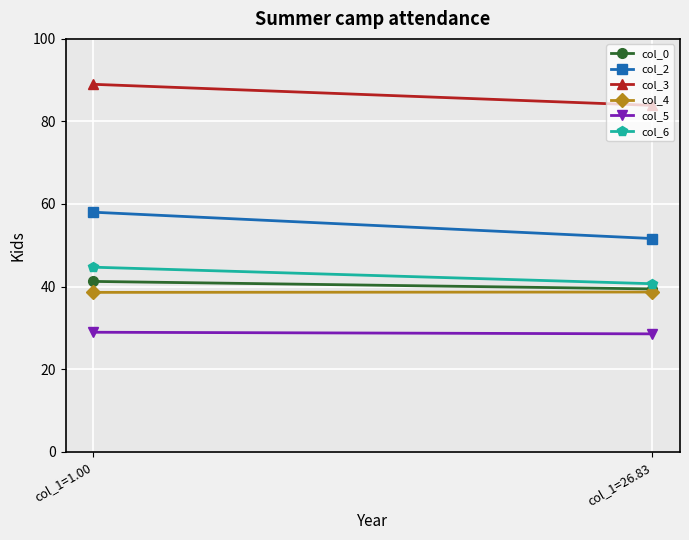

List the labels in order of col_2 value, largest first.

col_1=1.00, col_1=26.83